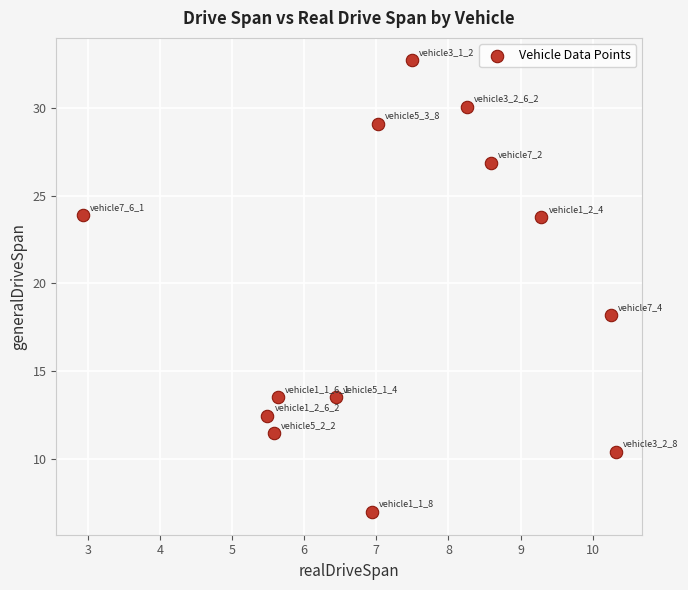

What Y value in the scatter plot is closest to 19?

18.2